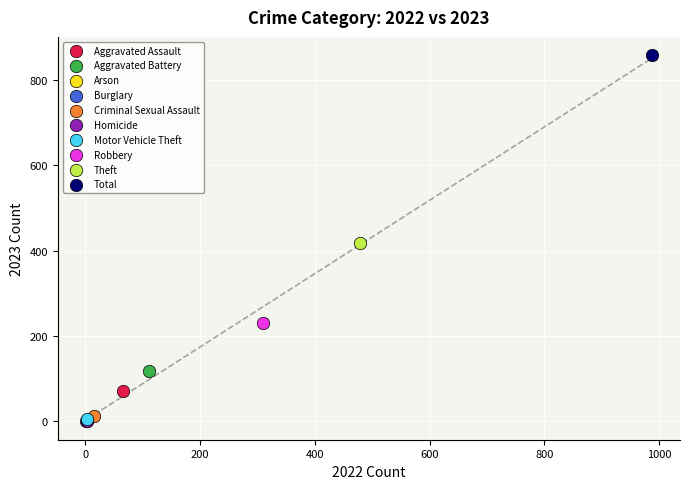

What are all the series names shown in the legend?

Aggravated Assault, Aggravated Battery, Arson, Burglary, Criminal Sexual Assault, Homicide, Motor Vehicle Theft, Robbery, Theft, Total